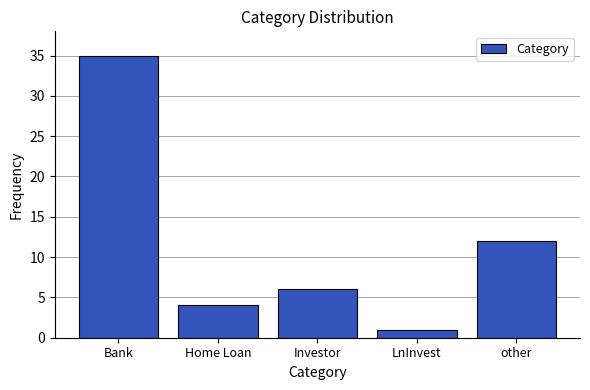

Reading left to right, extract all data points from this chart.

35	4	6	1	12